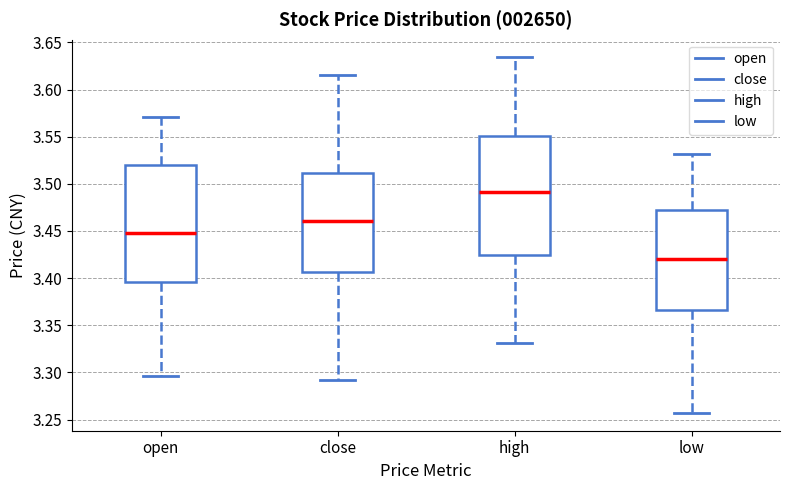

Where is the lower edge of the box for high on the y-axis? The values are not printed on the chart, so give them approximately, as read against the axis.

3.425